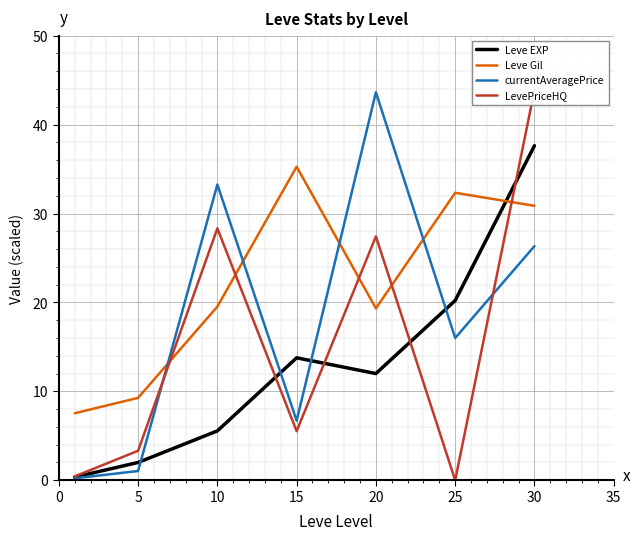

At how many categories does at least one series exceed 5?

7